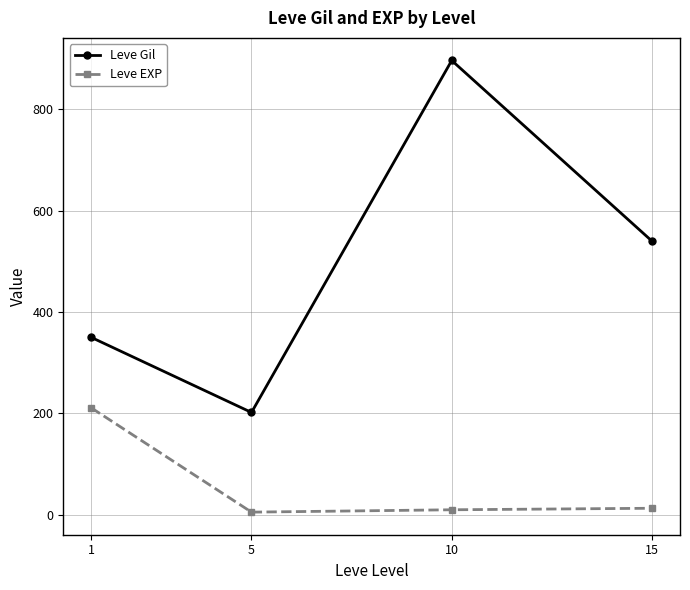

Count the number of categories in the chart.

4